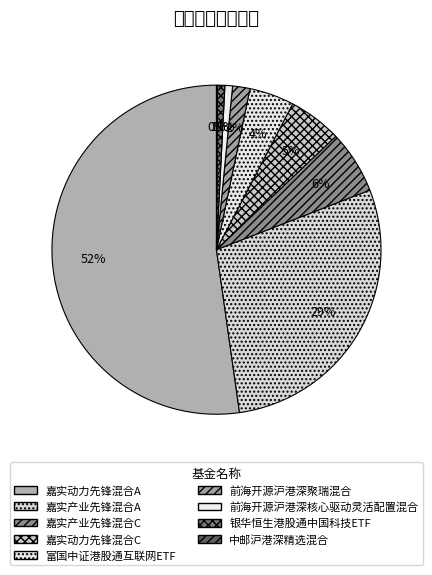

Does 前海开源沪港深聚瑞混合 account for over 50% of the chart?

No